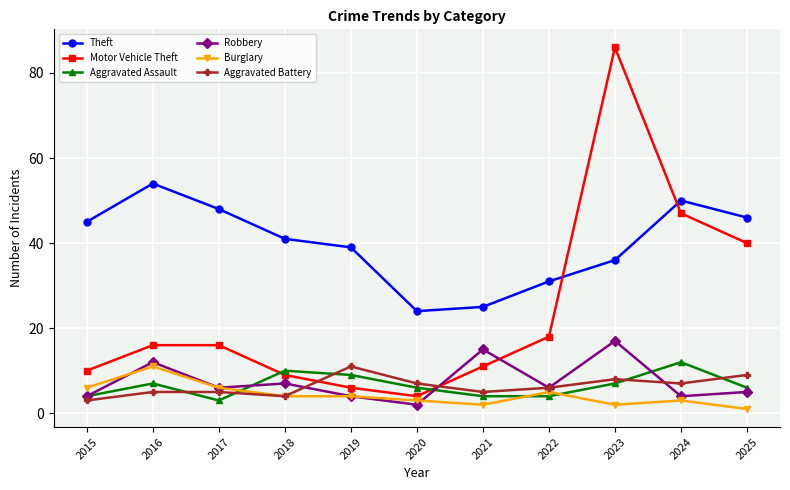

What is the value of the Aggravated Battery point at the 6th from the left?

7